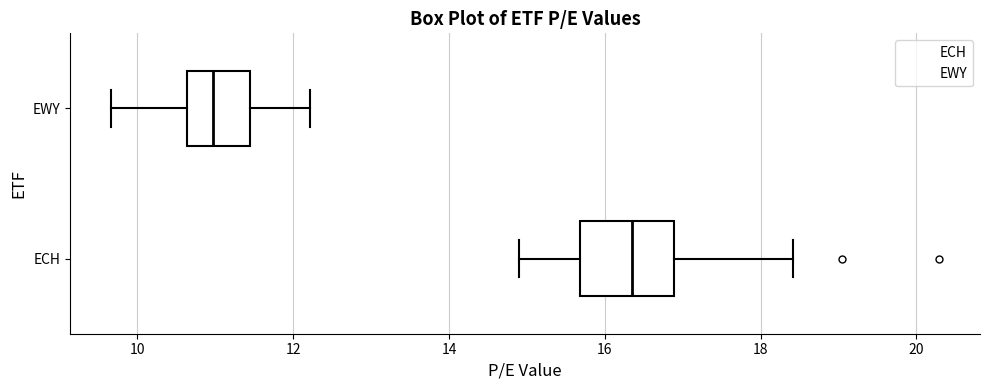

Where is the left edge of the box for EWY on the x-axis? The values are not printed on the chart, so give them approximately, as read against the axis.

10.6